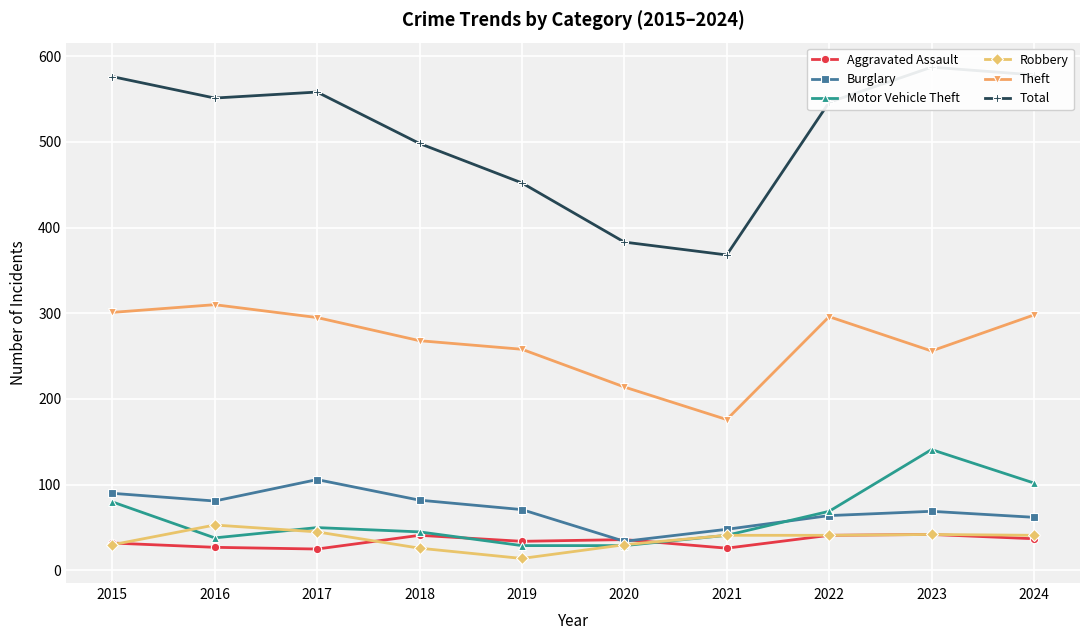

True or false: Aggravated Assault and Total intersect in this chart.

False